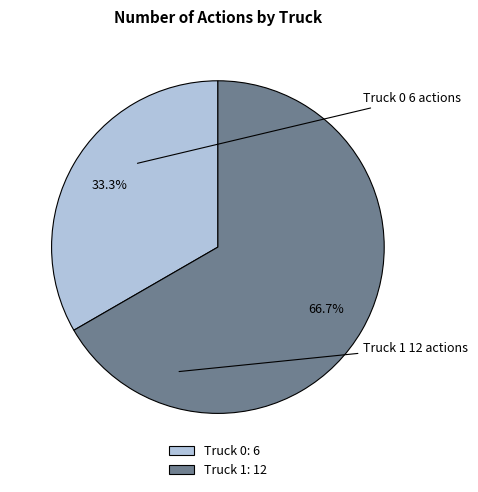

Count the number of slices in the pie.

2